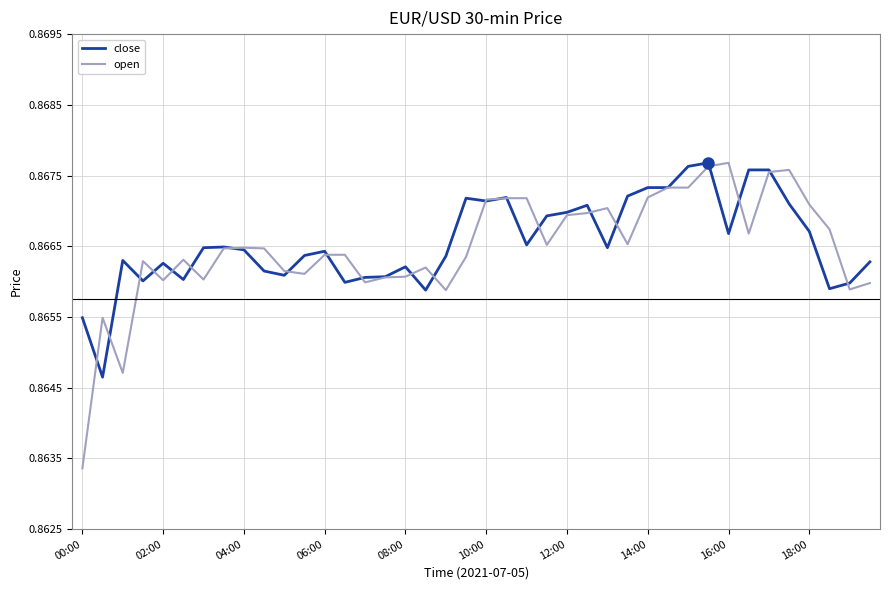

Which series has the widest spread of values?

open